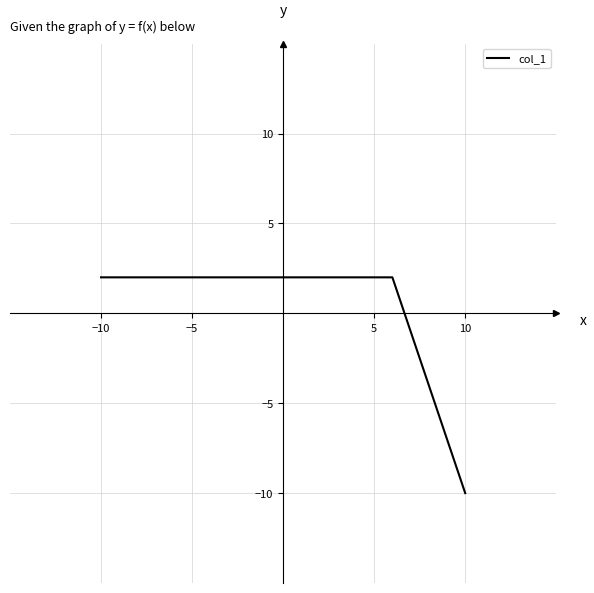

True or false: the data has more than 2 interior local peaks.

False